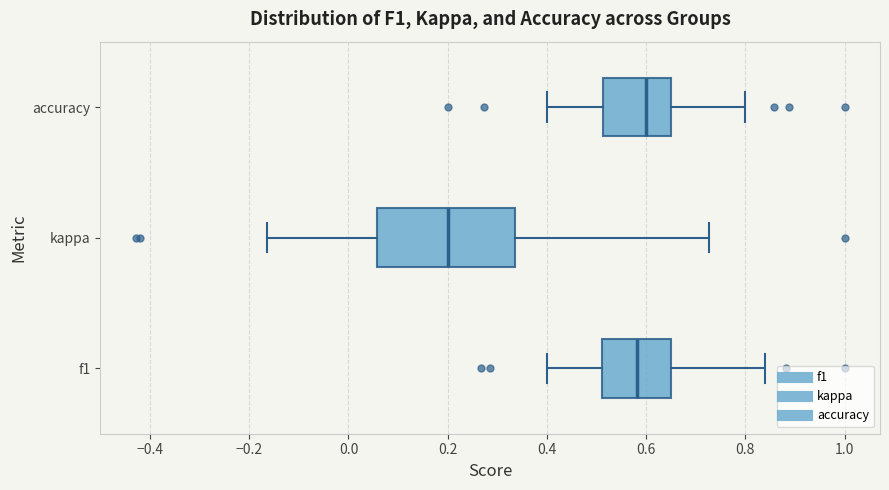

Where is the left edge of the box for kappa on the x-axis? The values are not printed on the chart, so give them approximately, as read against the axis.

0.06